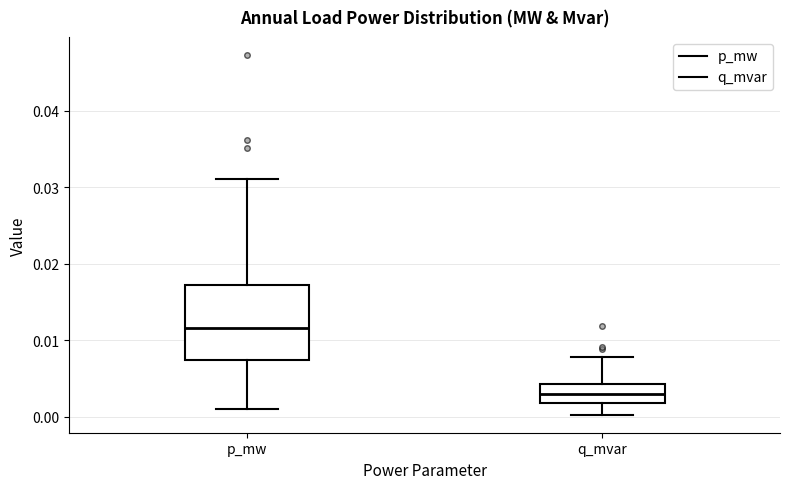

Reading left to right, transcribe this box plot: for each box, give where its median line is, the range the box spans, and where its two whiskers end, as read against the y-axis. The values are not printed on the chart, so give them approximately, as read against the axis.

p_mw: median 0.012, box 0.007 to 0.017, whiskers 0.001 to 0.031
q_mvar: median 0.003, box 0.002 to 0.004, whiskers 0.000 to 0.008